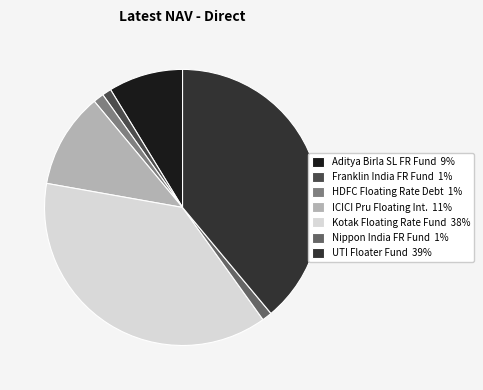

Does any single category account for the majority?

No